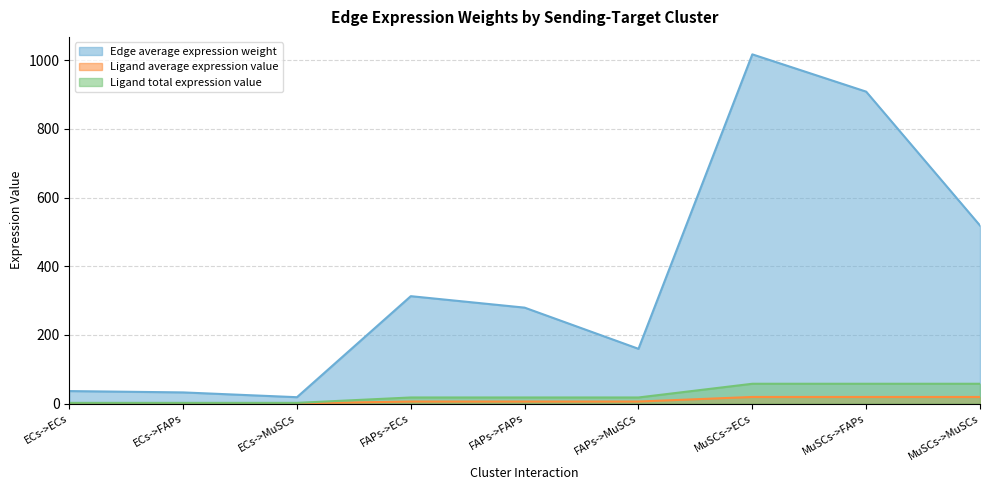

What position from the right is ECs->MuSCs?

7